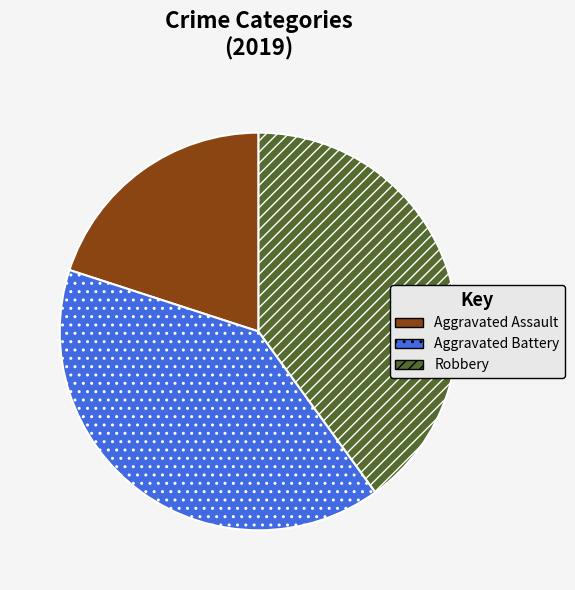

Does any single category account for the majority?

No